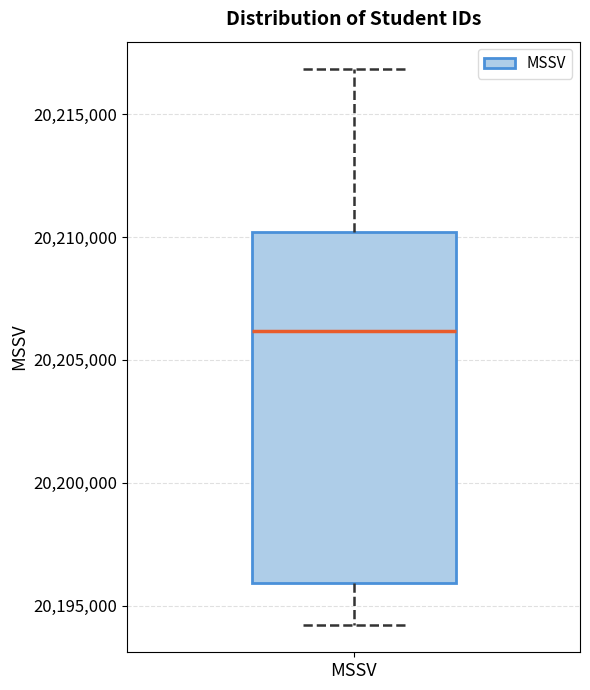

Read this box plot against the y-axis: the position of the median line, the range covered by the box, and the ends of both whiskers. The values are not printed on the chart, so give them approximately, as read against the axis.

median 20206000, box 20196000 to 20210000, whiskers 20194000 to 20217000